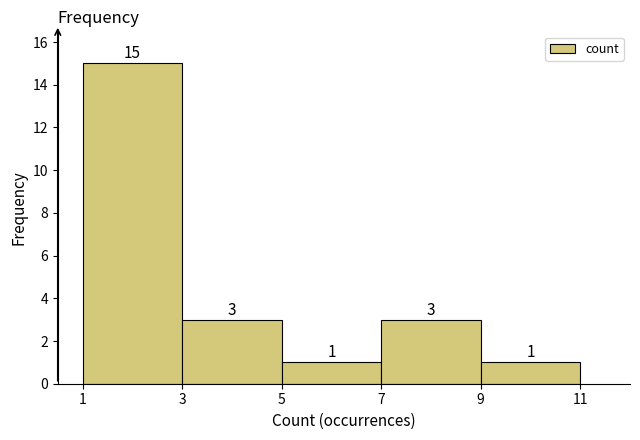

Reading left to right, list all the values displayed in this chart.

15	3	1	3	1